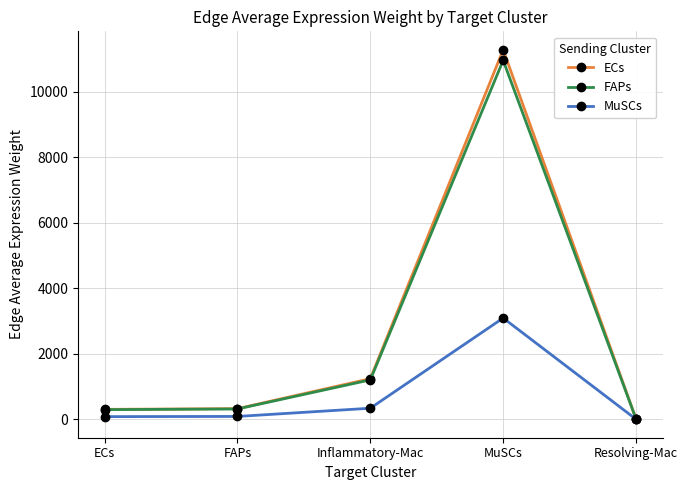

Where is ECs nearest to the value 5645?

Inflammatory-Mac